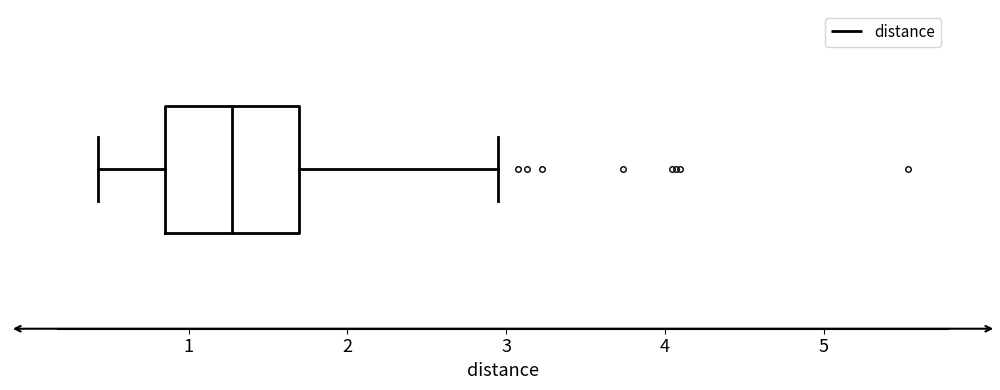

Where does the median line of the box sit on the x-axis? The values are not printed on the chart, so give them approximately, as read against the axis.

1.3